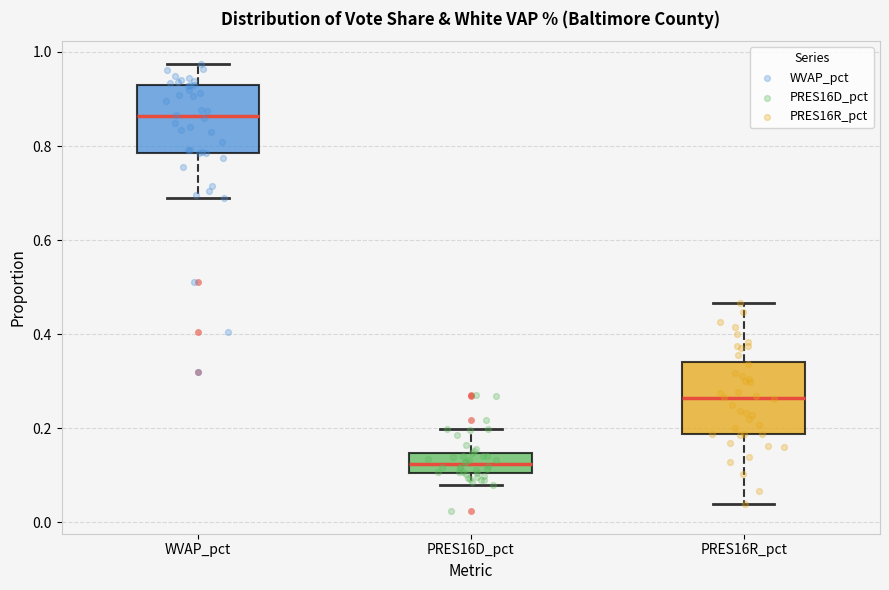

Reading left to right, transcribe this box plot: for each box, give where its median line is, the range the box spans, and where its two whiskers end, as read against the y-axis. The values are not printed on the chart, so give them approximately, as read against the axis.

WVAP_pct: median 0.86, box 0.78 to 0.92, whiskers 0.68 to 0.98
PRES16D_pct: median 0.12, box 0.10 to 0.14, whiskers 0.08 to 0.20
PRES16R_pct: median 0.26, box 0.18 to 0.34, whiskers 0.04 to 0.46